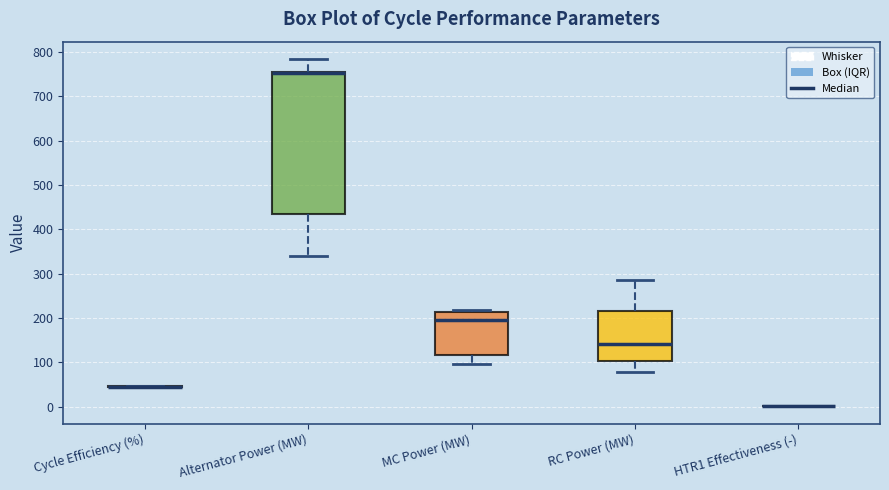

Which box is the tallest, from its lower edge to its upper edge?

Alternator Power (MW)